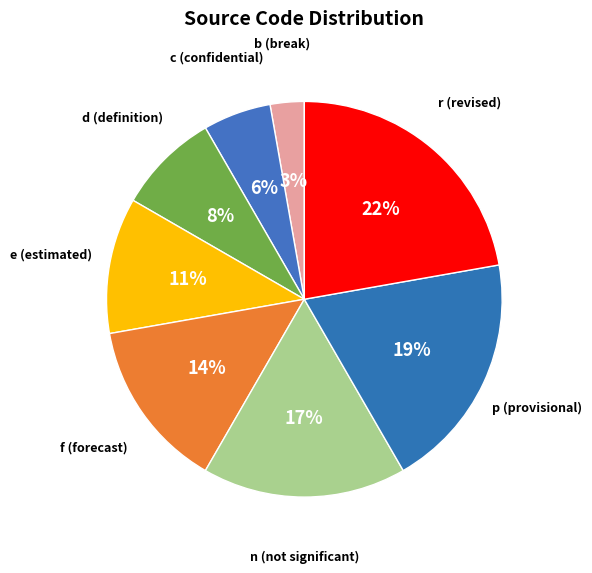

Which slice is the smallest?

b